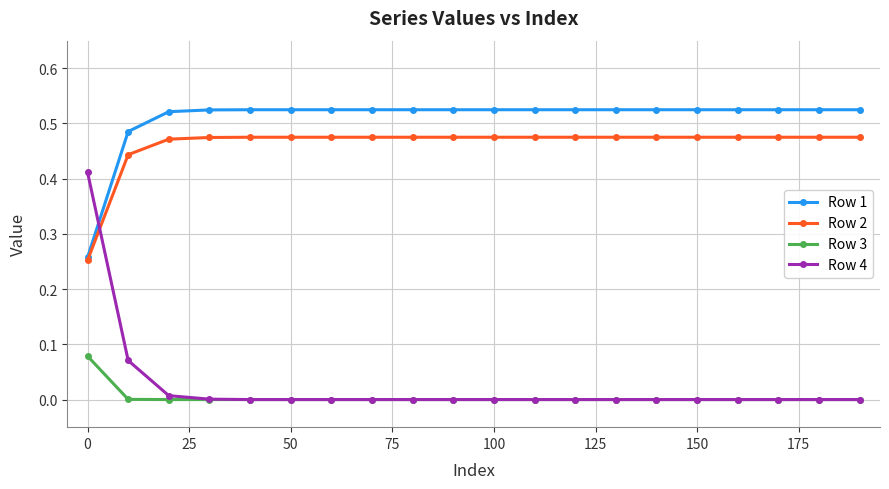

What are all the series names shown in the legend?

Row 1, Row 2, Row 3, Row 4